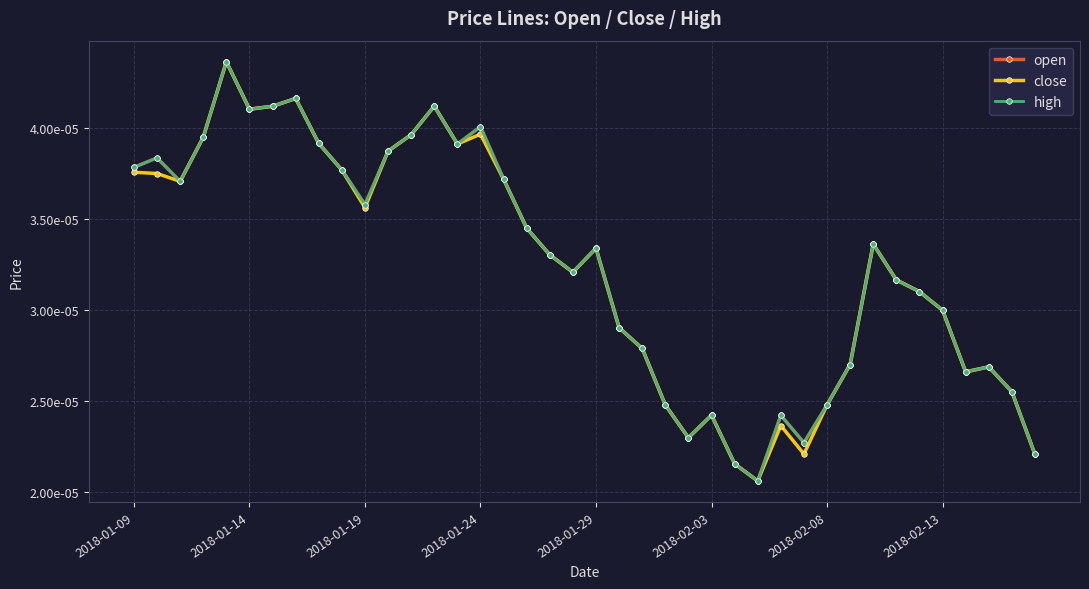

True or false: open and high cross at least once.

False